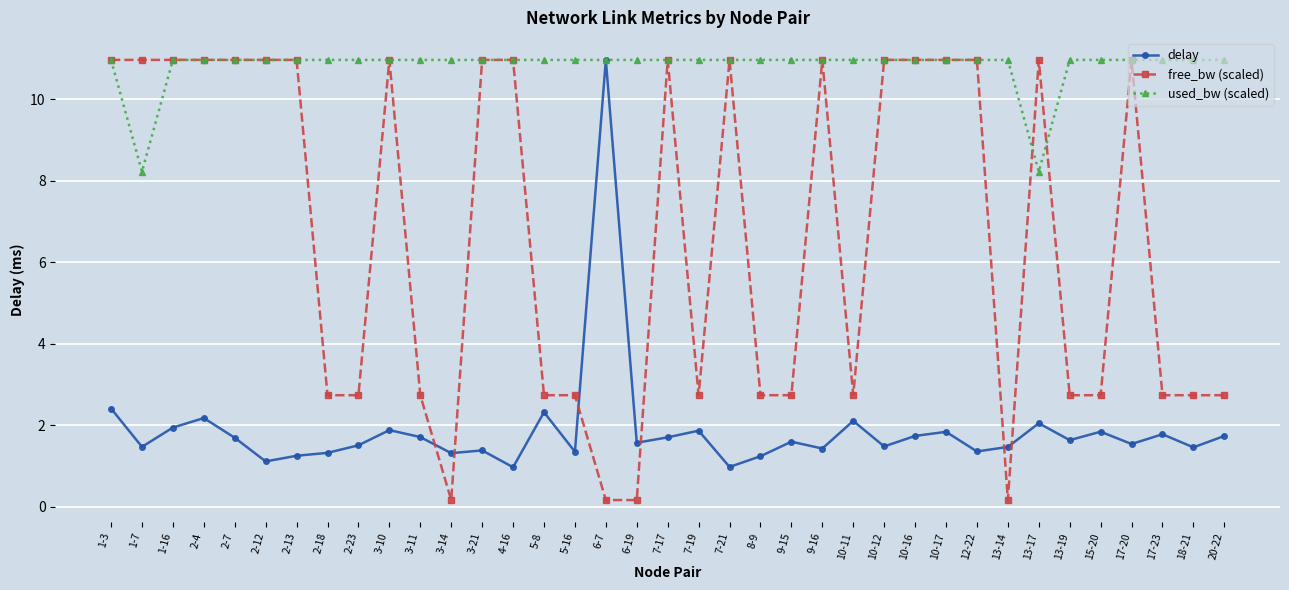

What is the difference between the highest and lowest values at 10-12?

9.5